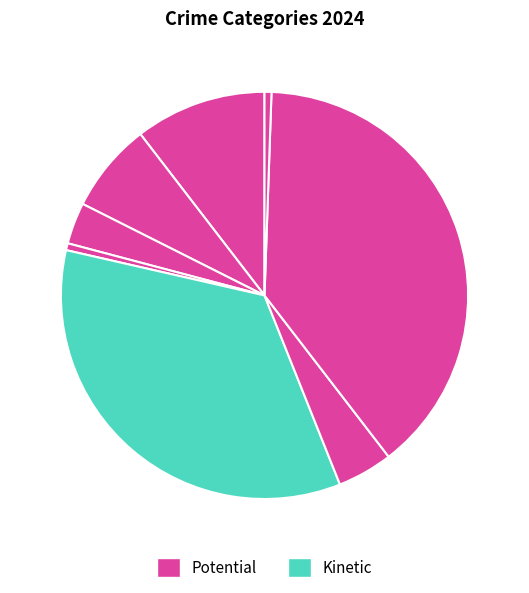

How many segments does this pie chart have?

8